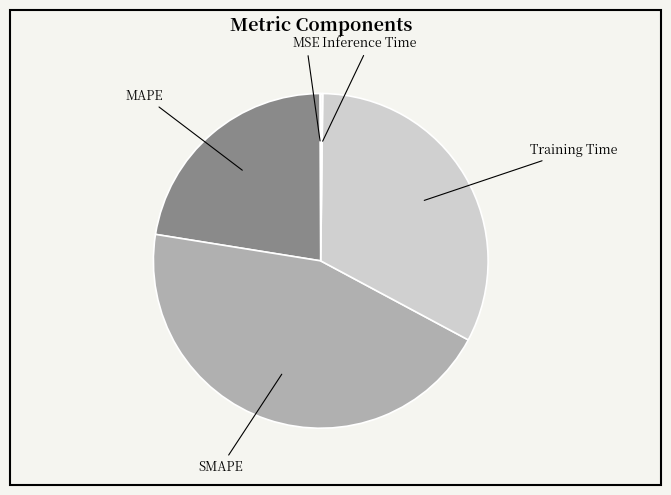

Is there any slice that represents more than half of the pie?

No